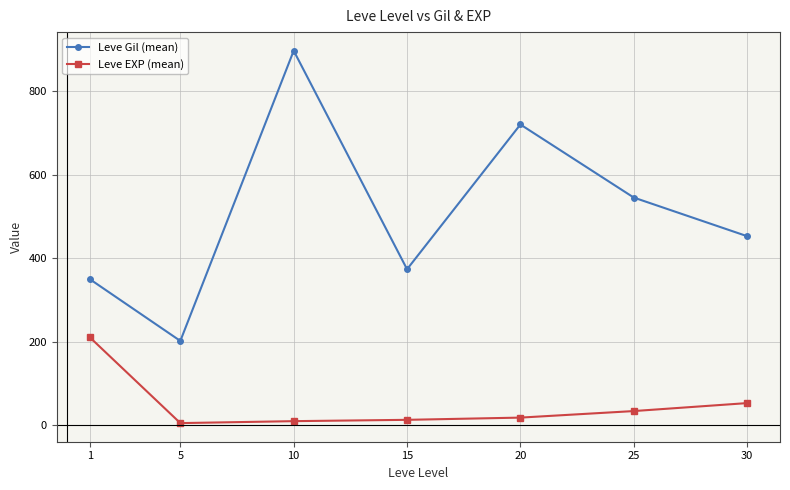

Rank the series by their maximum value, from highest to lowest.

Leve Gil (mean), Leve EXP (mean)